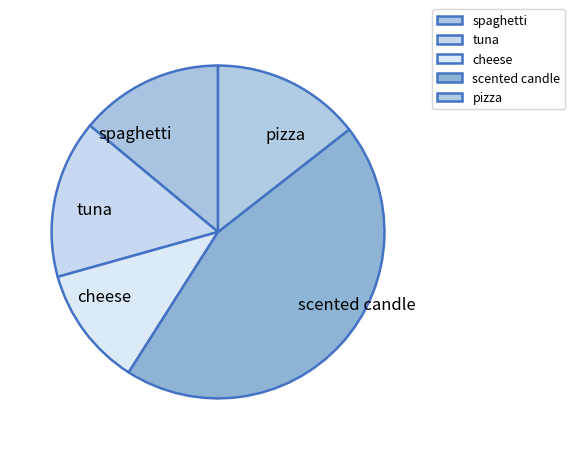

Is the sum of cheese and scented candle greater than half?

Yes